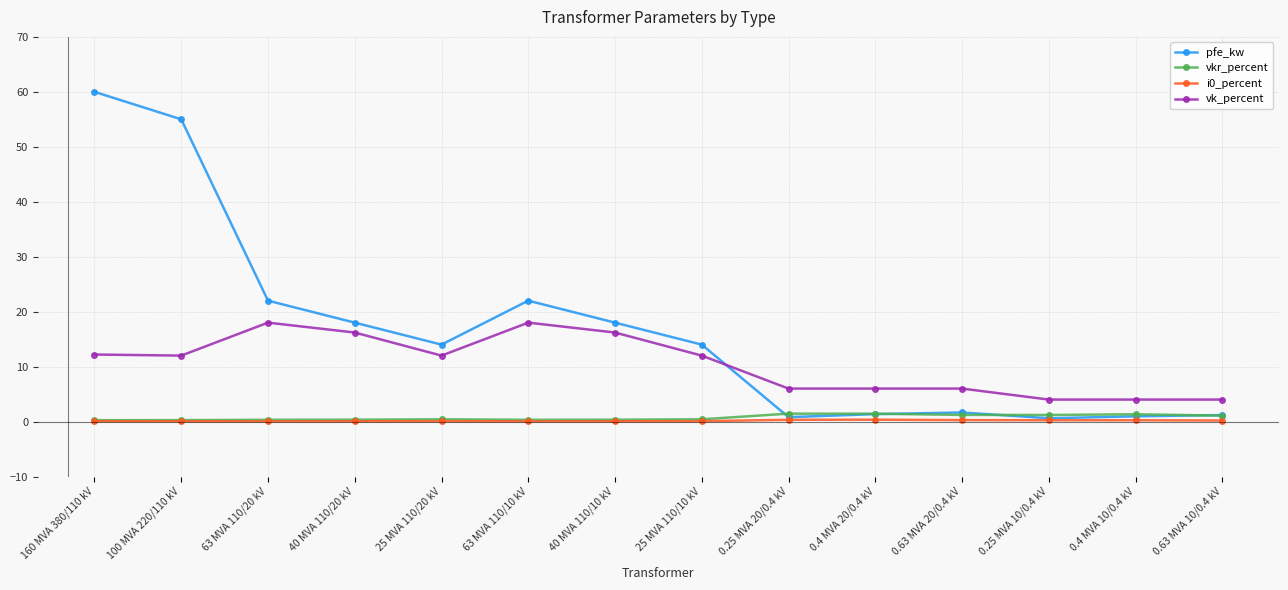

In vkr_percent, how many points are lower than both neighbors (excluding endpoints)?

2